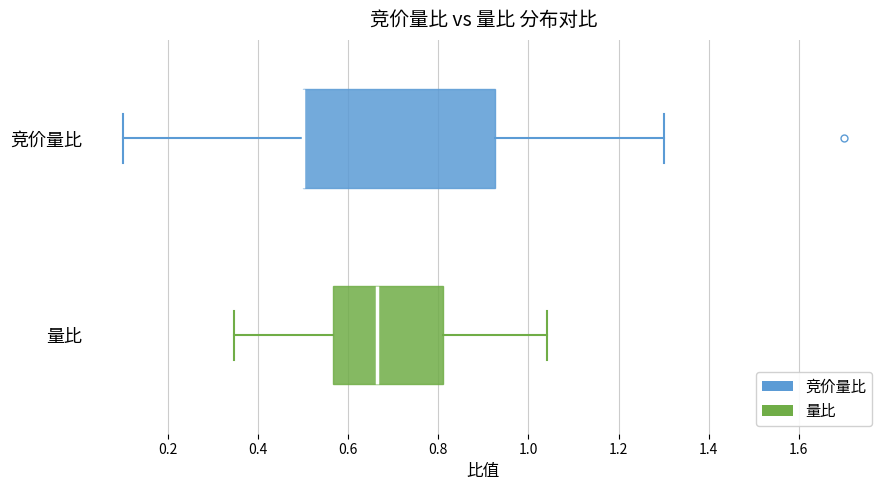

Reading bottom to top, read every box against the x-axis: the position of its median line, the range the box covers, and the ends of its whiskers. The values are not printed on the chart, so give them approximately, as read against the axis.

量比: median 0.66, box 0.56 to 0.82, whiskers 0.34 to 1.04
竞价量比: median 0.50 (drawn on the box's left edge), box 0.50 to 0.92, whiskers 0.10 to 1.30